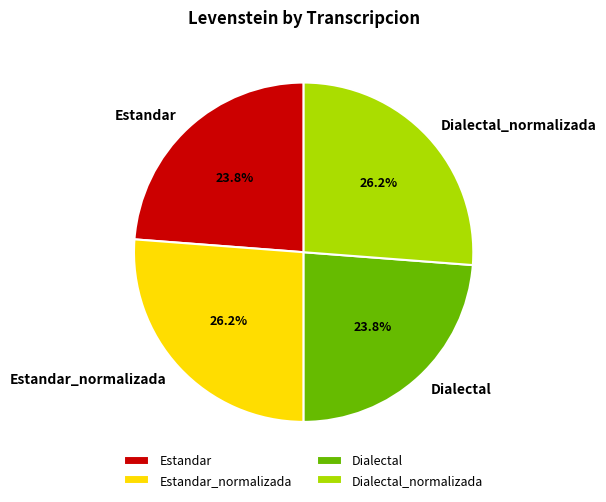

To the nearest percent, what is the difference between the Dialectal and Dialectal_normalizada slice percentages?

2%